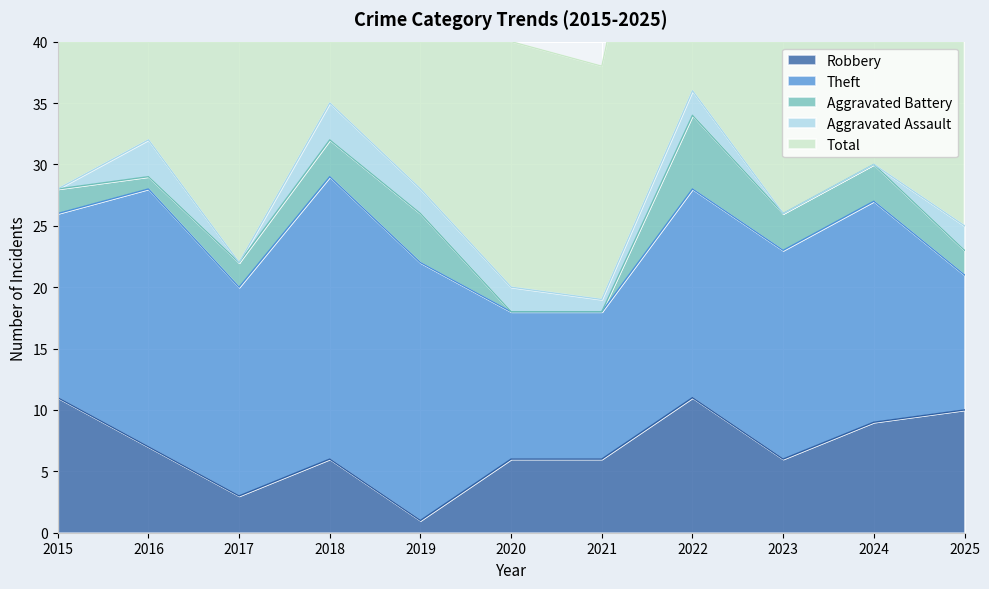

Rank the series by their maximum value, from highest to lowest.

Total, Theft, Robbery, Aggravated Battery, Aggravated Assault